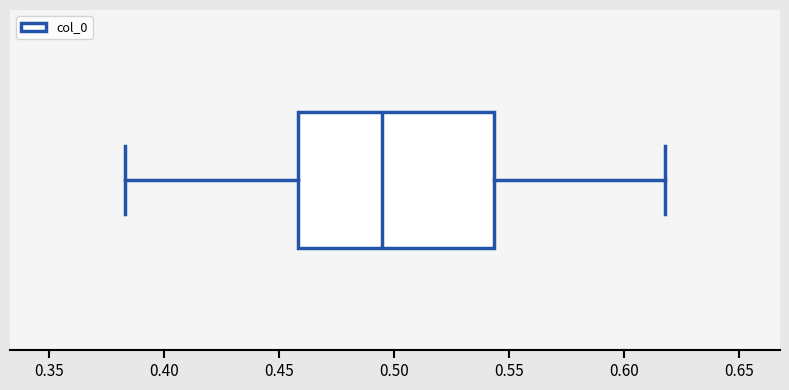

Where is the left edge of the box on the x-axis? The values are not printed on the chart, so give them approximately, as read against the axis.

0.460